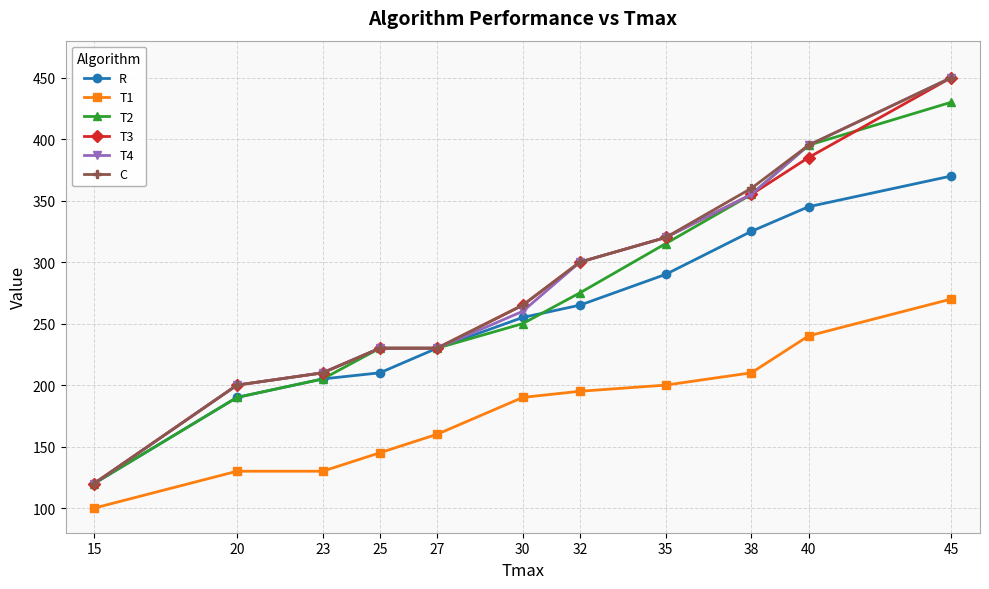

Reading left to right, list all the values displayed in this chart.

R: 15=120	20=190	23=205	25=210	27=230	30=255	32=265	35=290	38=325	40=345	45=370
T1: 15=100	20=130	23=130	25=145	27=160	30=190	32=195	35=200	38=210	40=240	45=270
T2: 15=120	20=190	23=205	25=230	27=230	30=250	32=275	35=315	38=355	40=395	45=430
T3: 15=120	20=200	23=210	25=230	27=230	30=265	32=300	35=320	38=355	40=385	45=450
T4: 15=120	20=200	23=210	25=230	27=230	30=260	32=300	35=320	38=355	40=395	45=450
C: 15=120	20=200	23=210	25=230	27=230	30=265	32=300	35=320	38=360	40=395	45=450